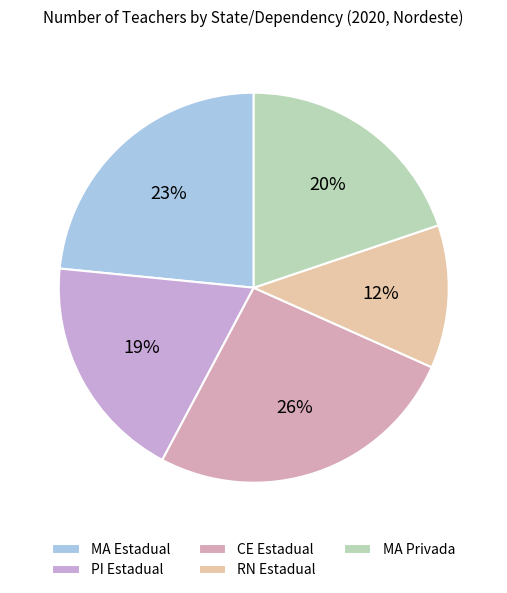

True or false: MA Estadual accounts for 23% of the total.

True